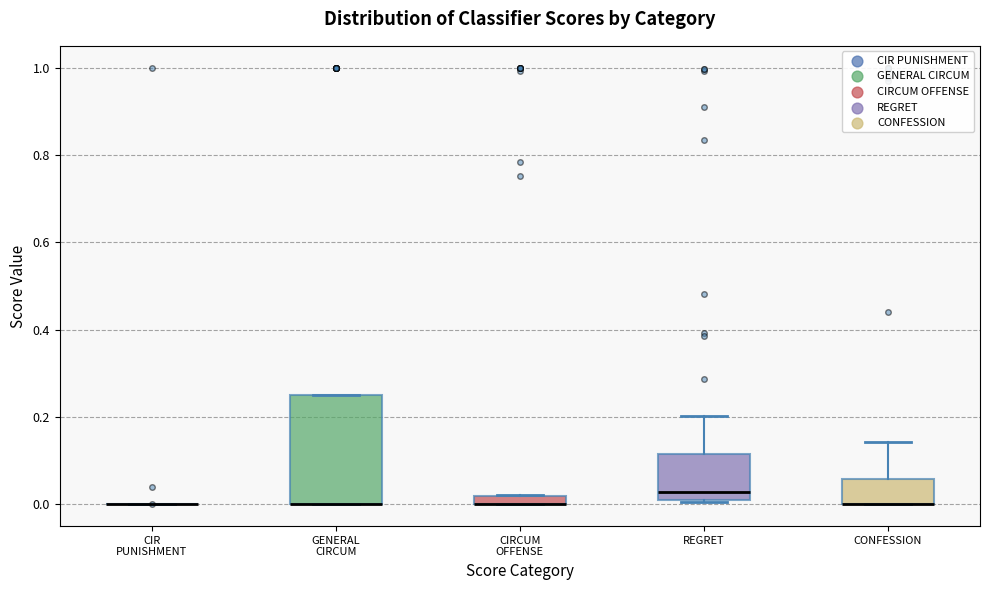

Which box is the tallest, from its lower edge to its upper edge?

GENERAL CIRCUM